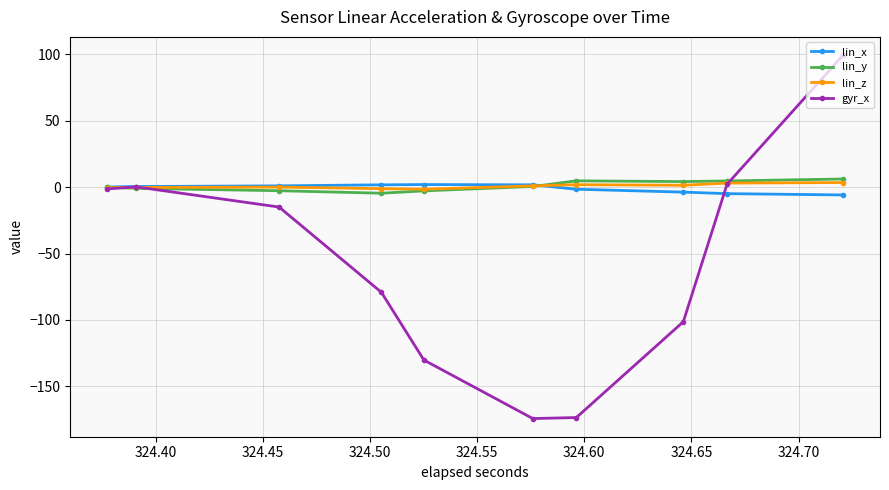

Which series has the widest spread of values?

gyr_x